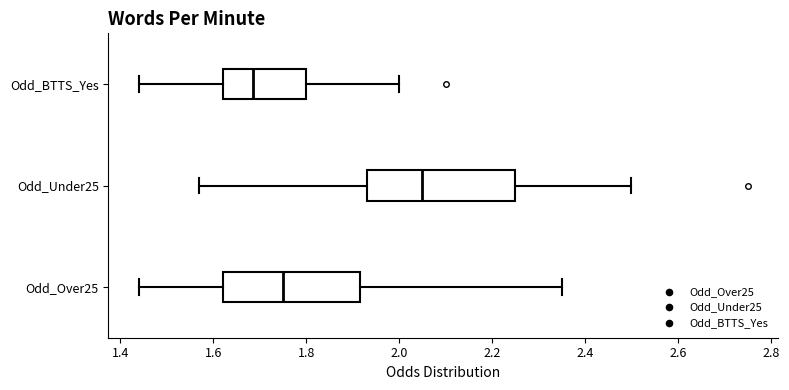

Which box has the furthest to the left median line?

Odd_BTTS_Yes